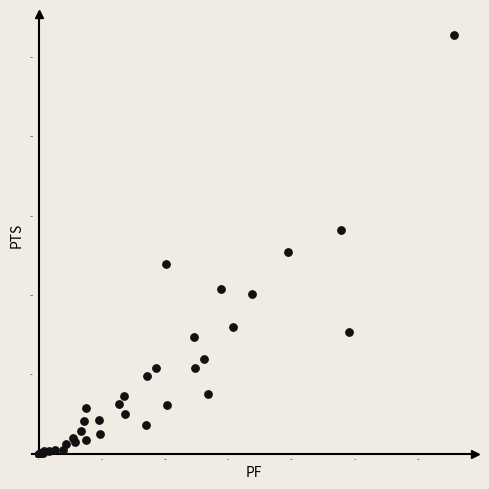

What Y value in the scatter plot is closest to 13197?

12690